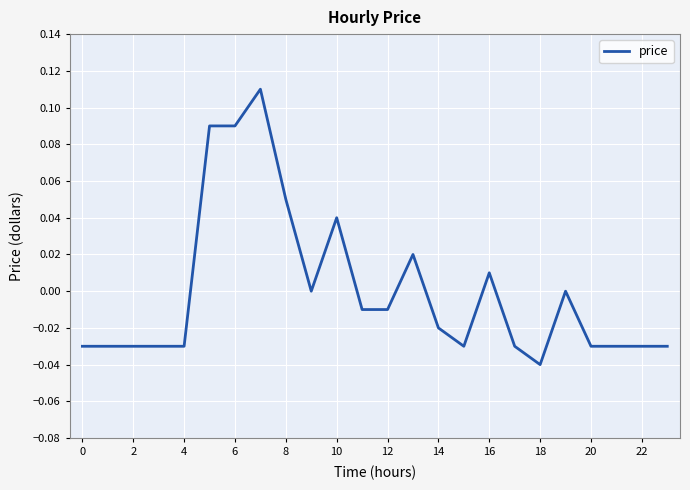

How many points are lower than both their immediate neighbors (excluding endpoints)?

3